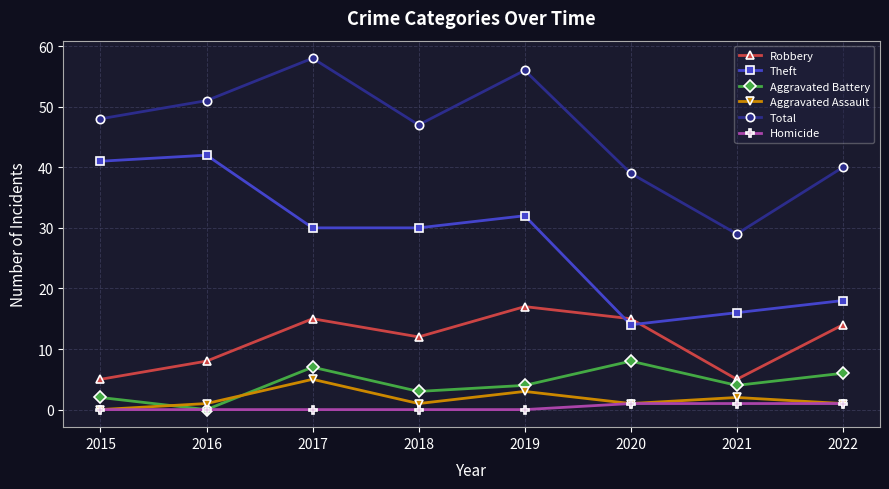

What is the difference between the maximum and minimum values in the Homicide series?

1